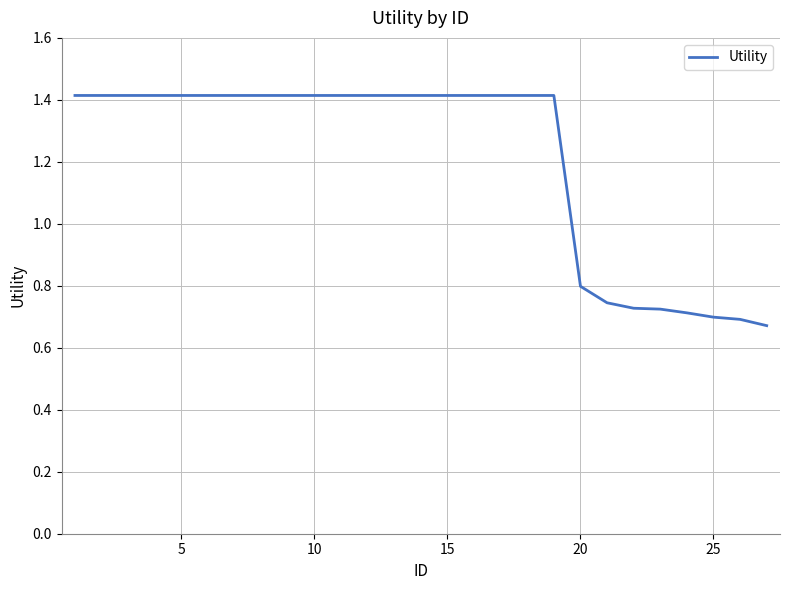

What is the maximum value shown in the chart?

1.4